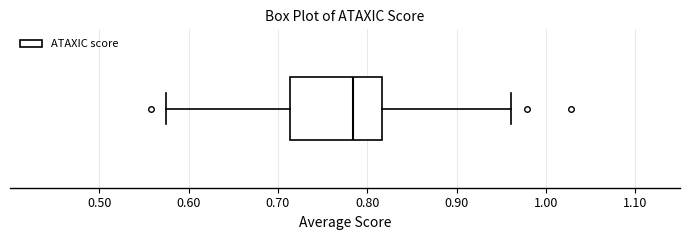

Transcribe this box plot: give where the median line is, the range the box spans, and where the two whiskers end, as read against the x-axis. The values are not printed on the chart, so give them approximately, as read against the axis.

median 0.78, box 0.71 to 0.82, whiskers 0.57 to 0.96